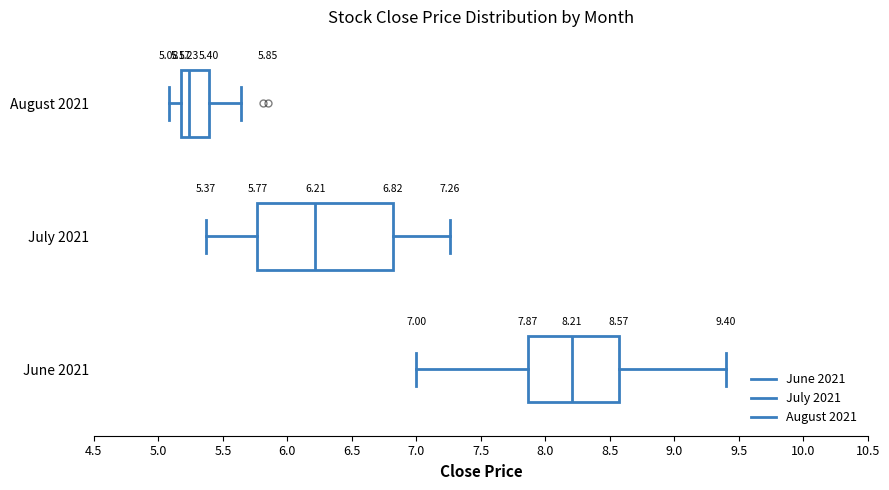

Comparing the boxes themselves (not the whiskers), which one is the widest?

July 2021